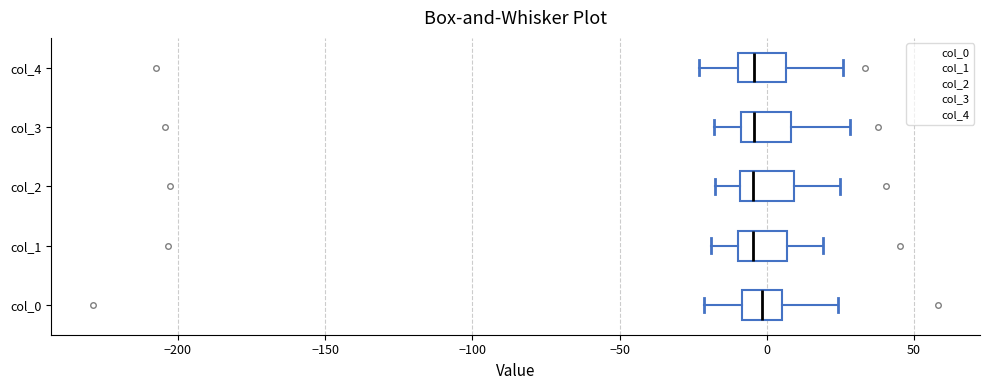

Where does the median line of the box for col_1 sit on the x-axis? The values are not printed on the chart, so give them approximately, as read against the axis.

-5